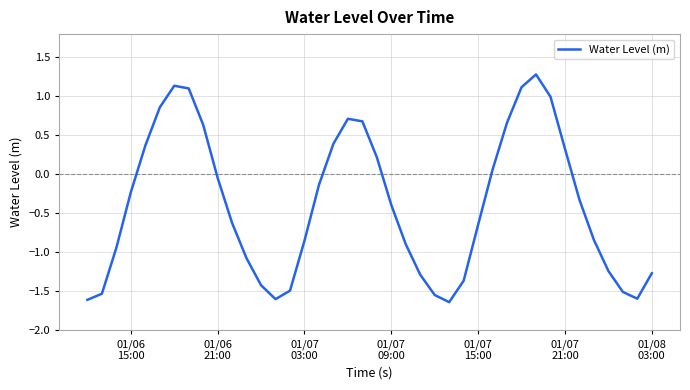

What is the greatest value displayed?

1.3